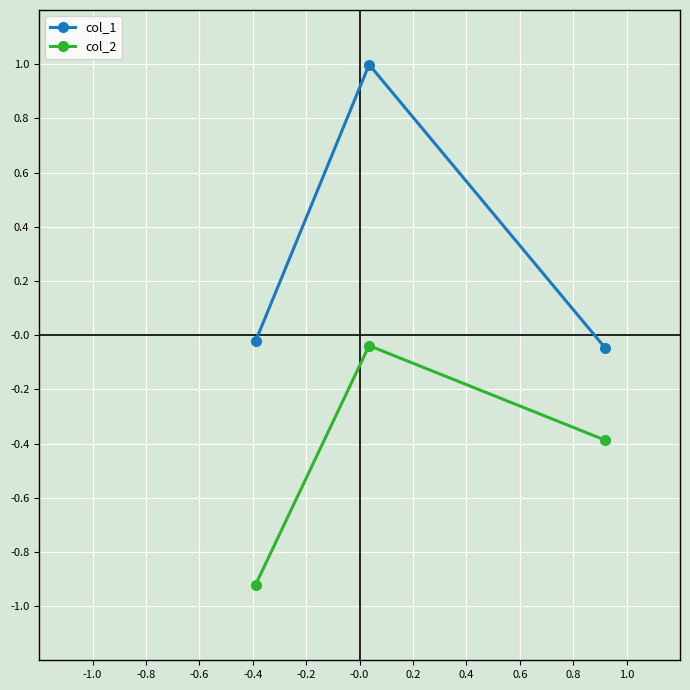

Rank the series by their maximum value, from lowest to highest.

col_2, col_1